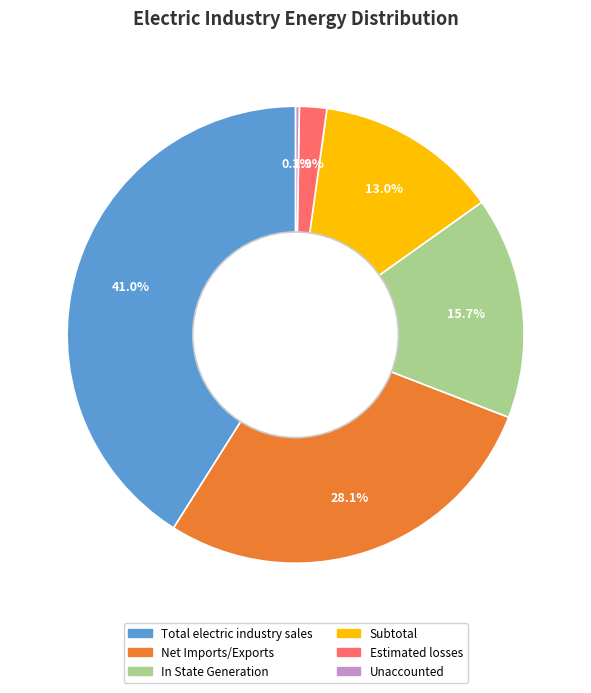

True or false: In State Generation accounts for 16% of the total.

True